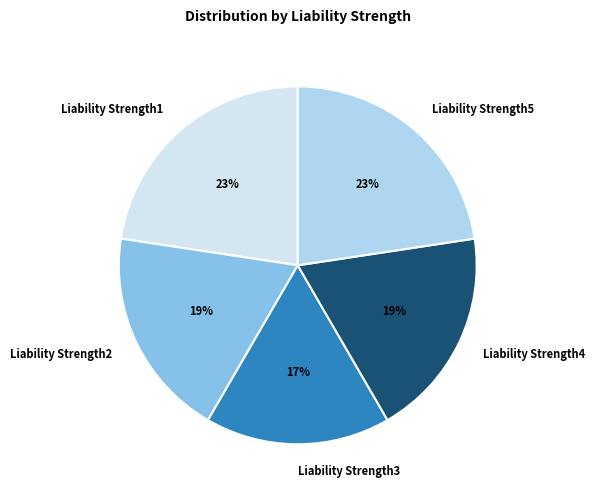

Which slice is the smallest?

Liability Strength3